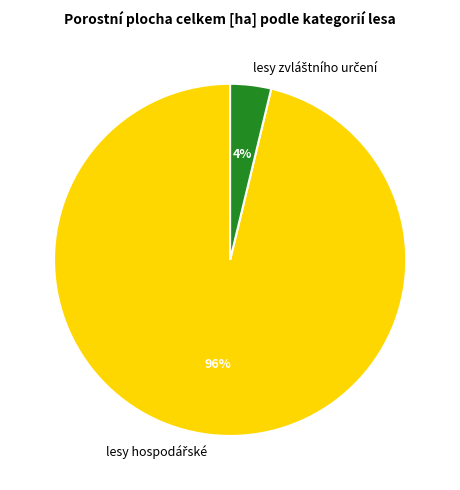

To the nearest percent, what is the difference between the largest and smallest slice percentages?

92%